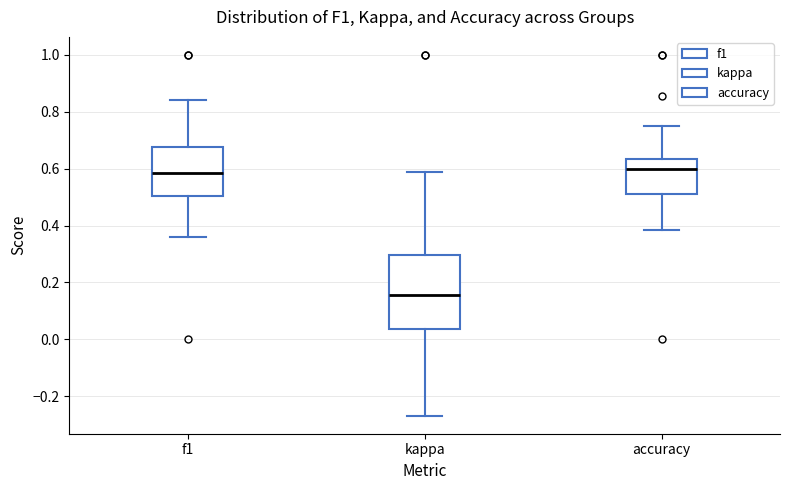

Reading left to right, read every box against the y-axis: the position of its median line, the range the box covers, and the ends of its whiskers. The values are not printed on the chart, so give them approximately, as read against the axis.

f1: median 0.58, box 0.50 to 0.68, whiskers 0.36 to 0.84
kappa: median 0.16, box 0.04 to 0.30, whiskers -0.26 to 0.58
accuracy: median 0.60, box 0.52 to 0.64, whiskers 0.38 to 0.76